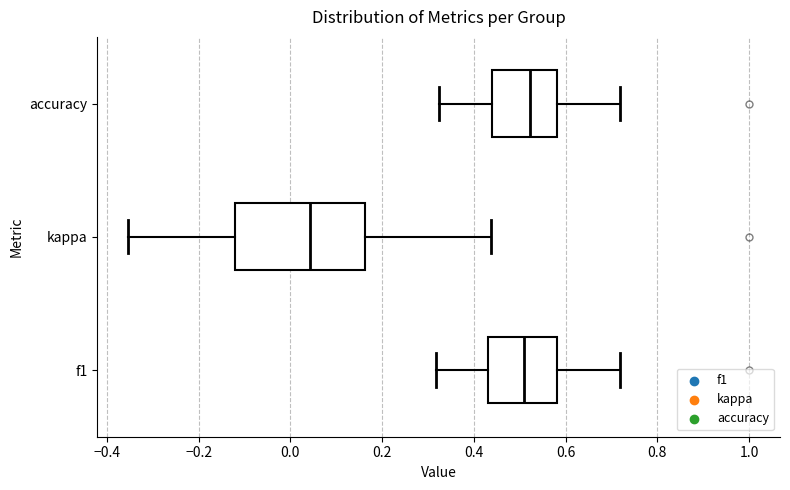

Where does the right whisker of the box for accuracy end on the x-axis? The values are not printed on the chart, so give them approximately, as read against the axis.

0.72